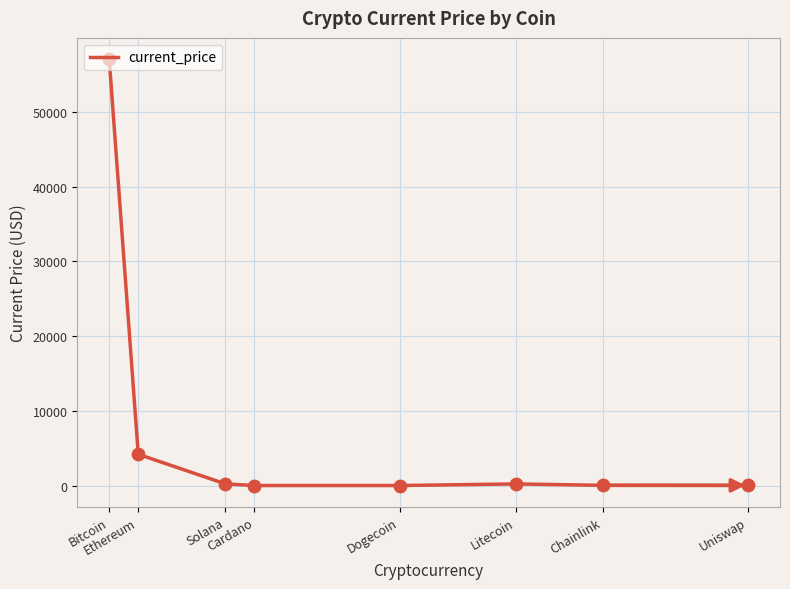

What is the maximum value shown in the chart?

57049.0